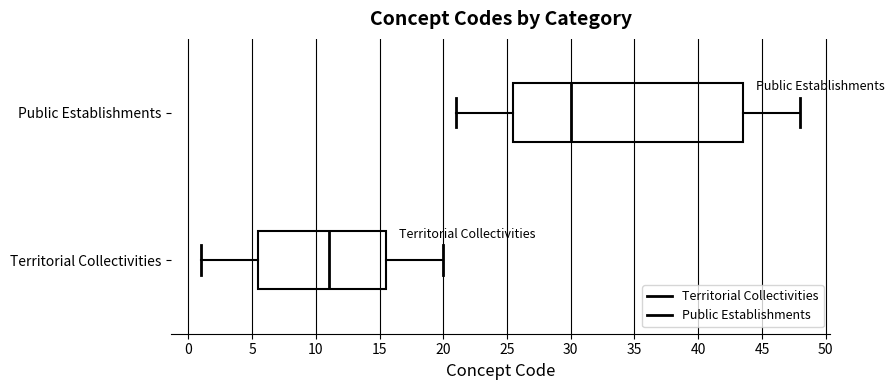

Reading bottom to top, read every box against the x-axis: the position of its median line, the range the box covers, and the ends of its whiskers. The values are not printed on the chart, so give them approximately, as read against the axis.

Territorial Collectivities: median 11.0, box 5.5 to 15.5, whiskers 1.0 to 20.0
Public Establishments: median 30.0, box 25.5 to 43.5, whiskers 21.0 to 48.0